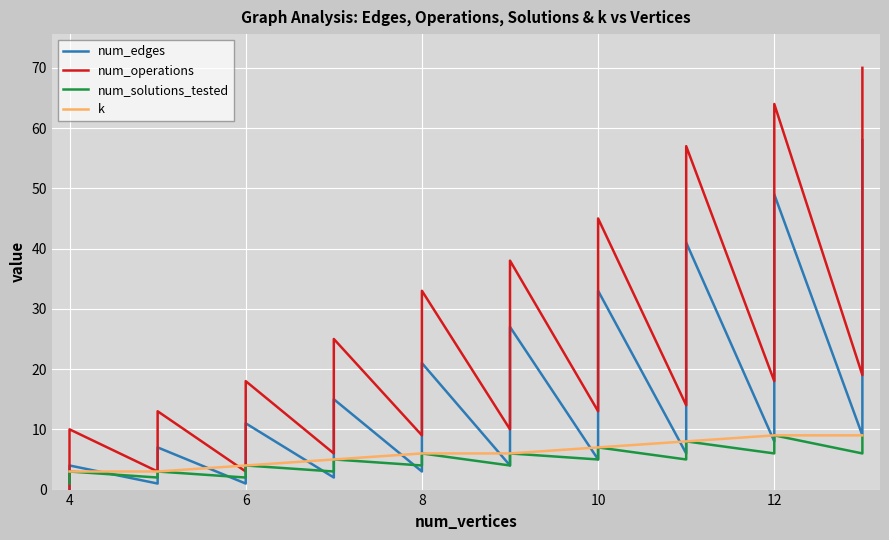

What is the label of the 15th point from the right?

10